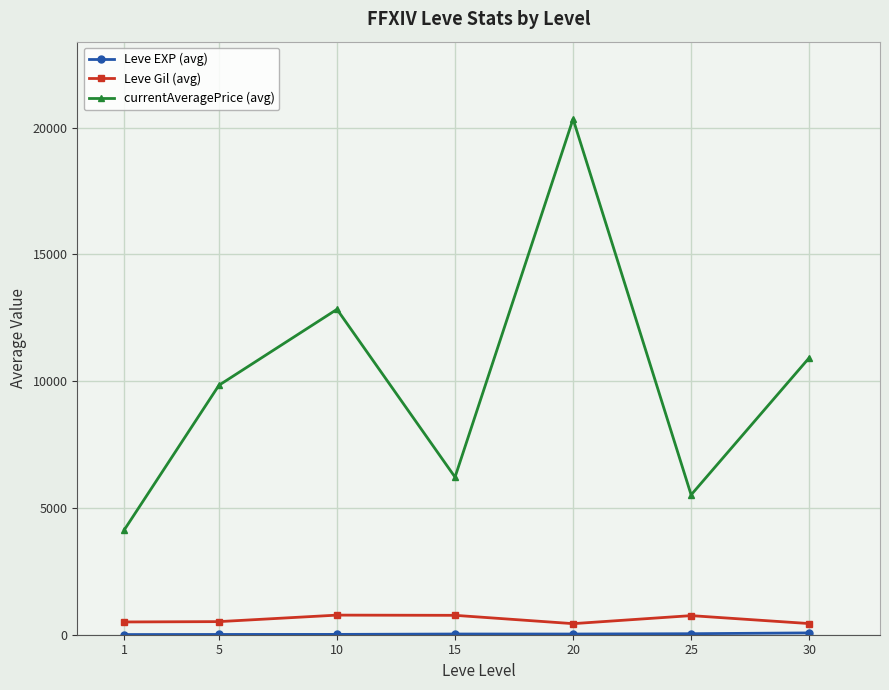

Which series has the widest spread of values?

currentAveragePrice (avg)